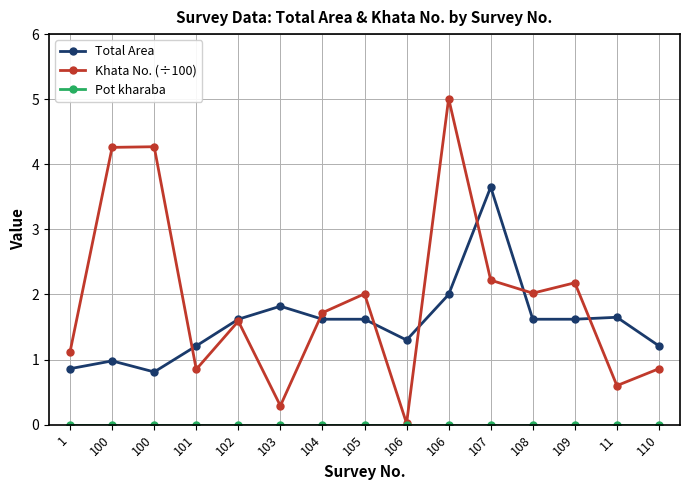

How many distinct data groups are displayed?

3